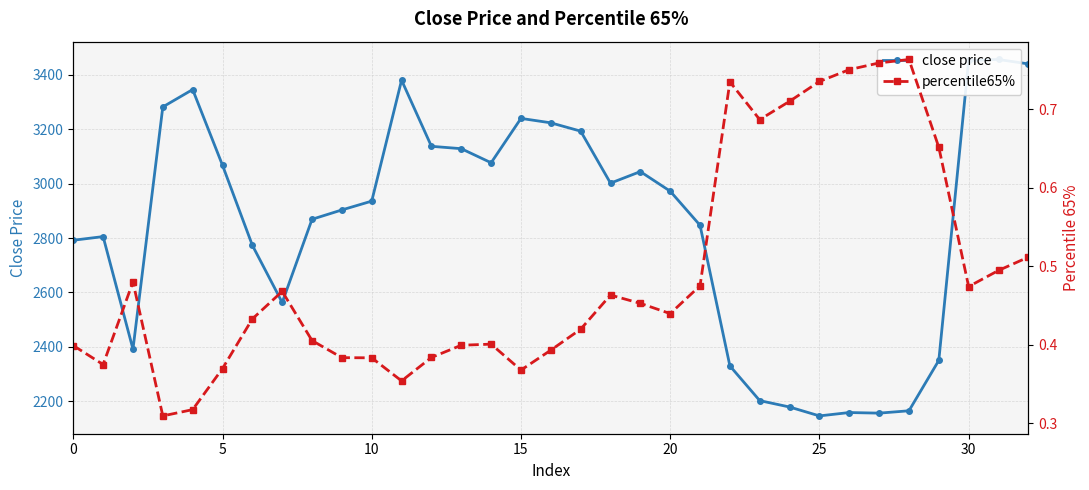

True or false: close price and percentile65% cross at least once.

False